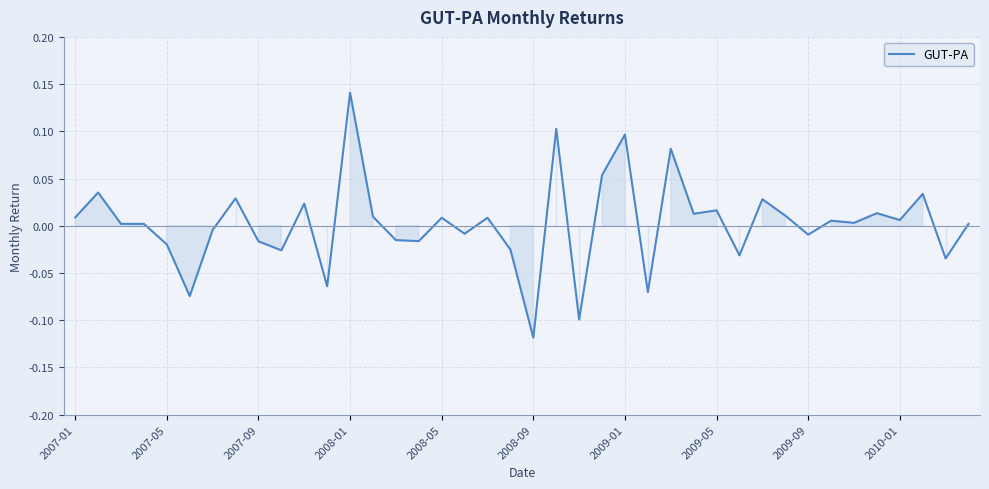

How many negative values are there?

16